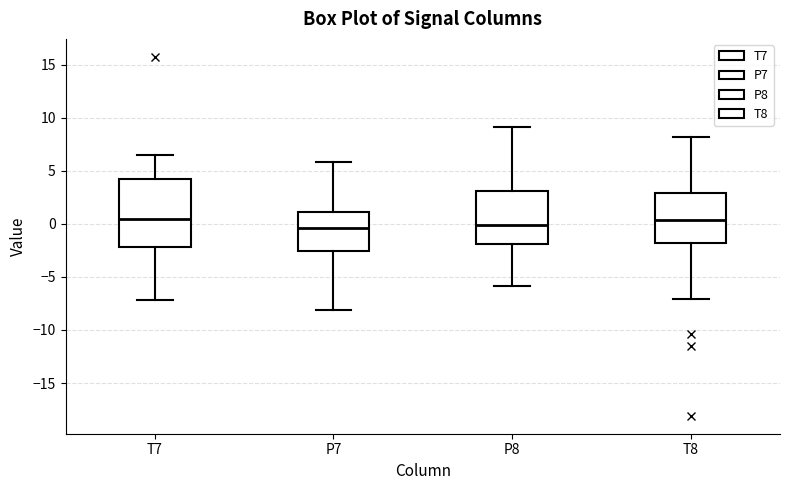

Reading left to right, read every box against the y-axis: the position of its median line, the range the box covers, and the ends of its whiskers. The values are not printed on the chart, so give them approximately, as read against the axis.

T7: median 0.5, box -2.0 to 4.0, whiskers -7.0 to 6.5
P7: median -0.5, box -2.5 to 1.0, whiskers -8.0 to 6.0
P8: median 0.0, box -2.0 to 3.0, whiskers -6.0 to 9.0
T8: median 0.5, box -2.0 to 3.0, whiskers -7.0 to 8.0